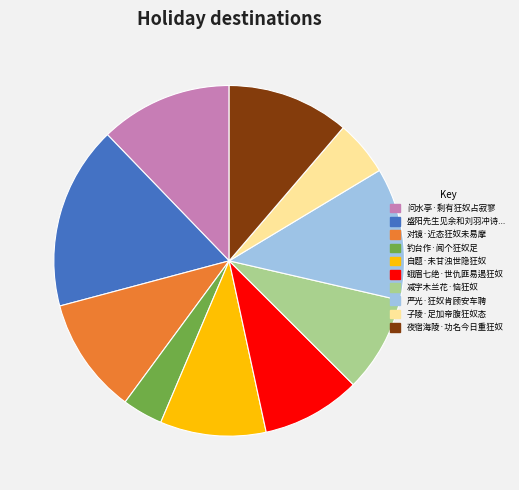

Is there a majority slice in this chart?

No